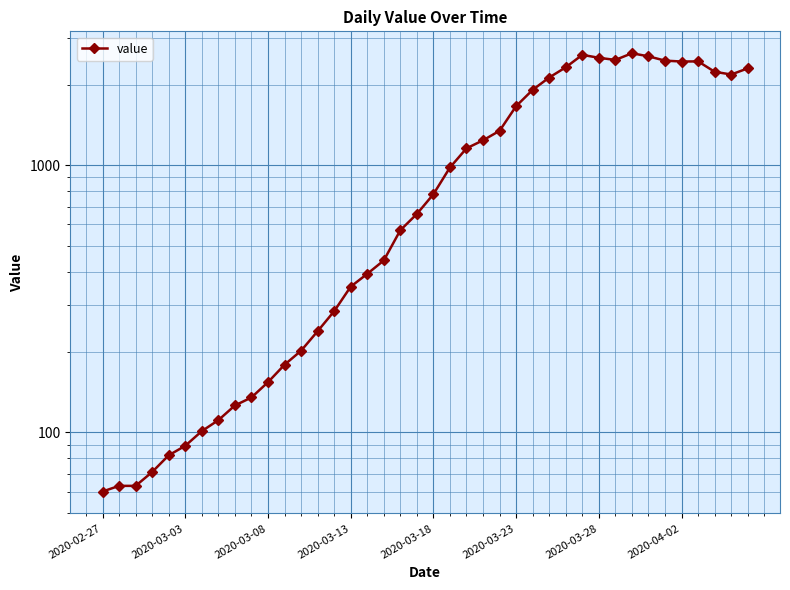

Is it true that the value at 2020-03-08 is 261?

False